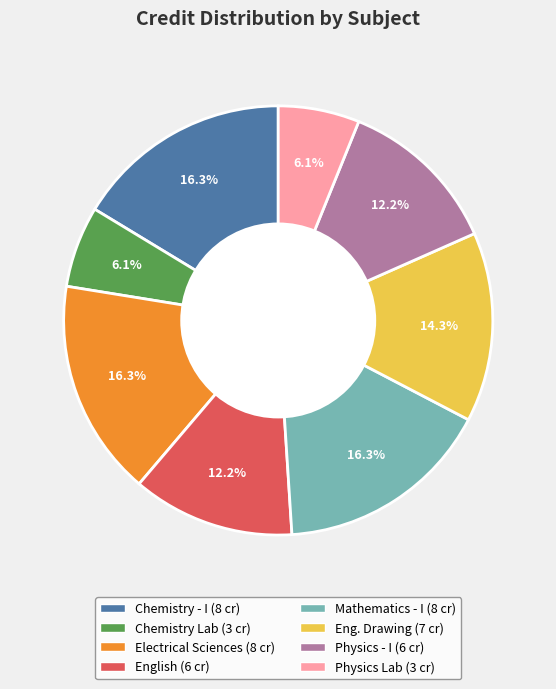

Does any single category account for the majority?

No